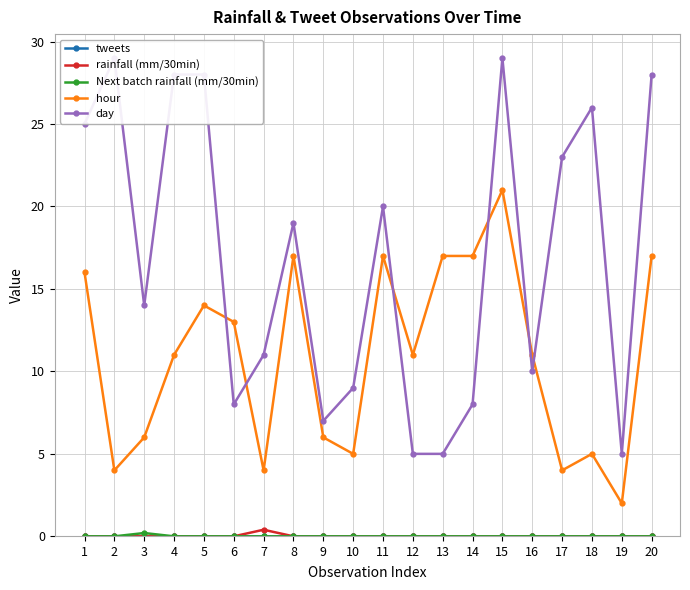

The value of hour at 7 is 4.0. True or false?

True